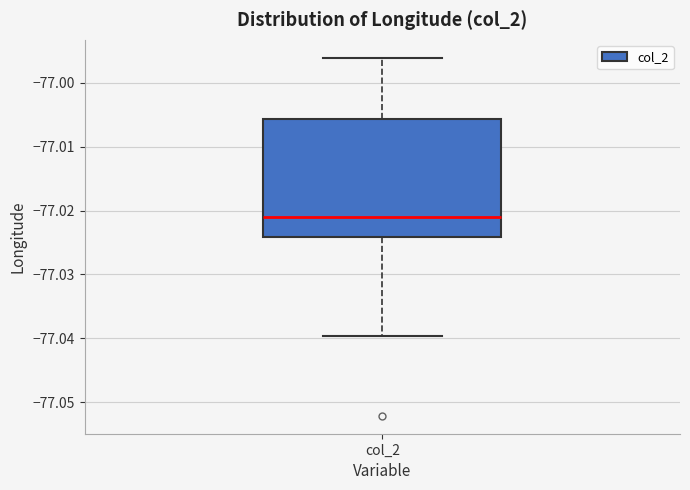

Where does the upper whisker of the box for col_2 end on the y-axis? The values are not printed on the chart, so give them approximately, as read against the axis.

-76.996